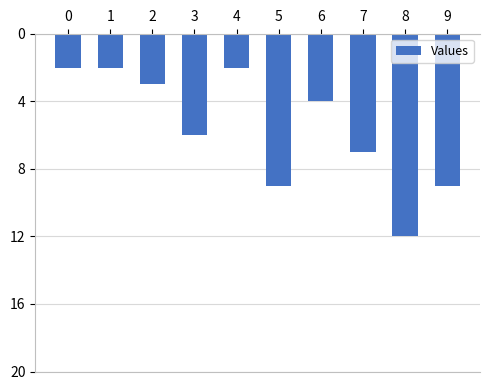

What is the change in value from 2 to 9?

+6